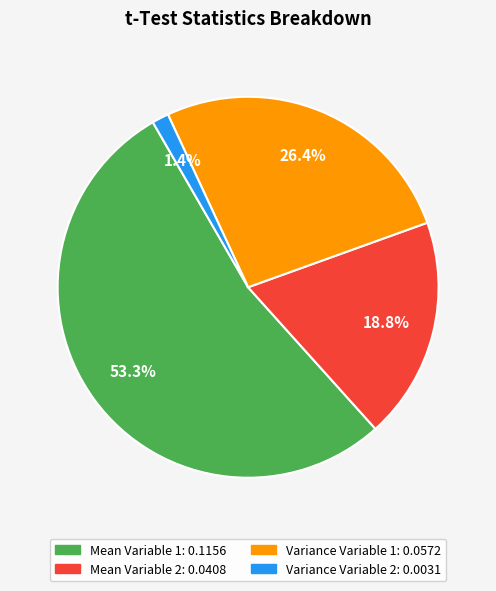

Combined, do Mean Variable 2 and Mean Variable 1 account for over 50%?

Yes